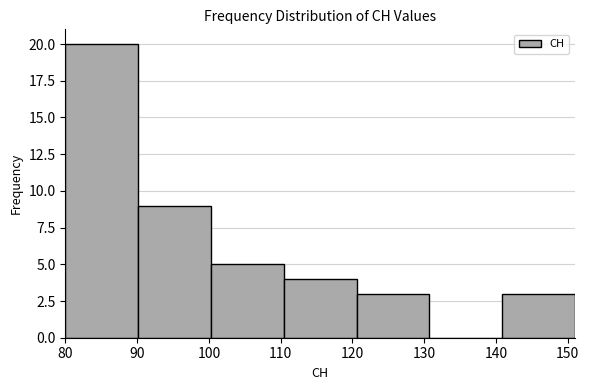

What is the height of the bar covering 80 to 90 on the x-axis? Neither the bar edges nor the heights are printed on the chart, so give them approximately, as read against the axes.

20